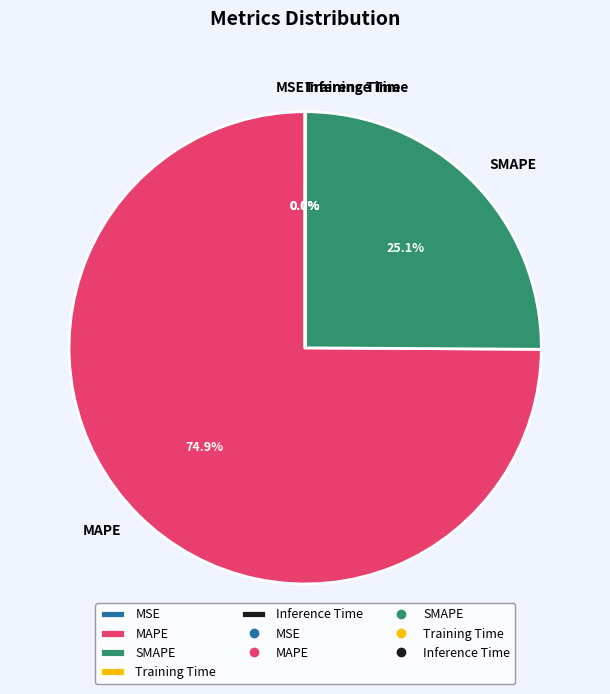

What is the largest slice in the pie chart?

MAPE